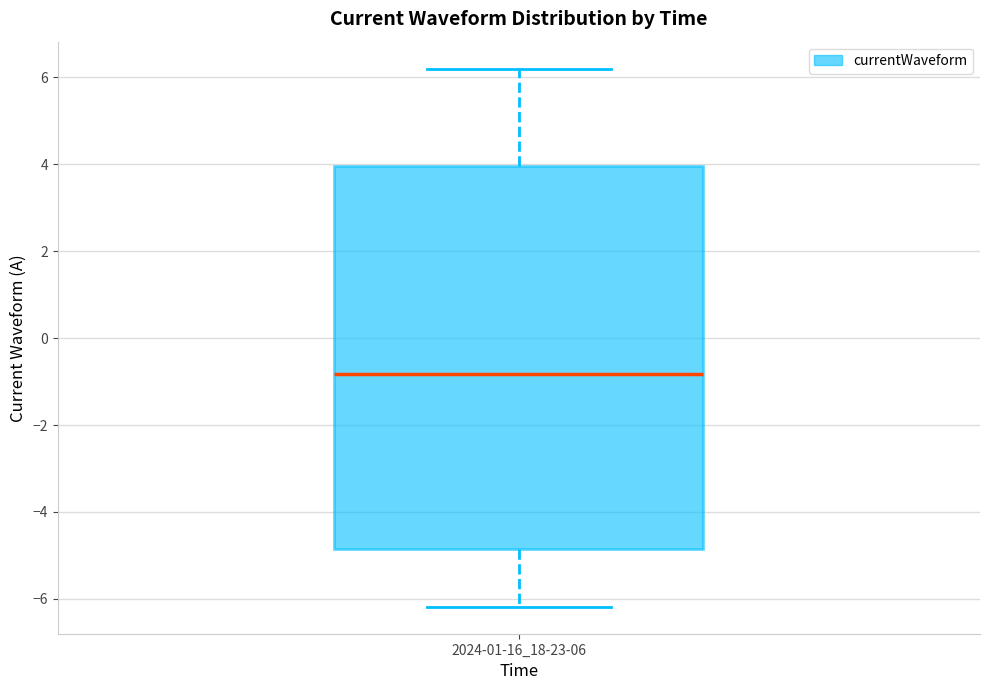

Where is the upper edge of the box for 2024-01-16_18-23-06 on the y-axis? The values are not printed on the chart, so give them approximately, as read against the axis.

4.0